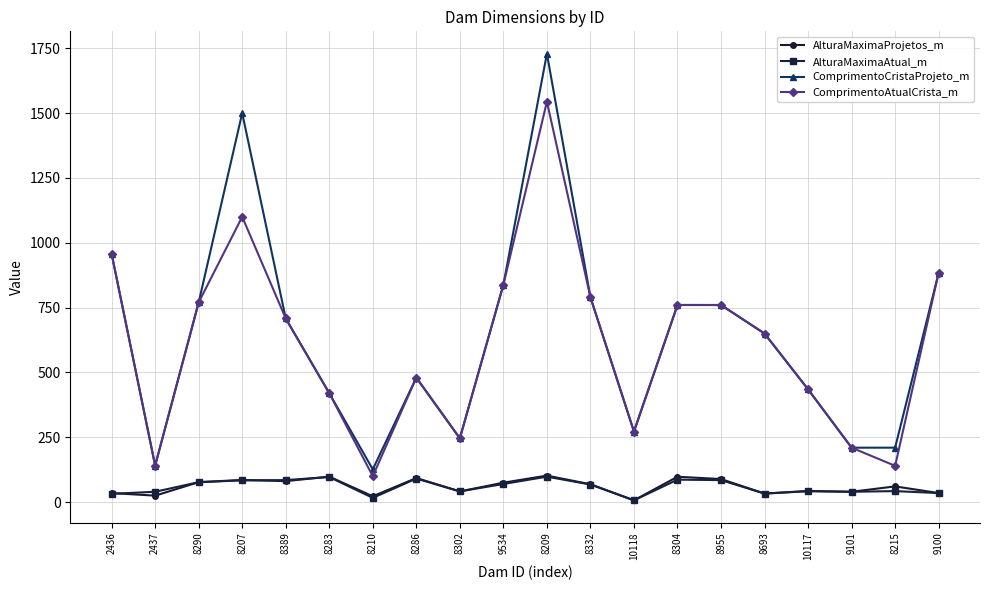

What is the difference between the highest and lowest values at 9534?

768.0